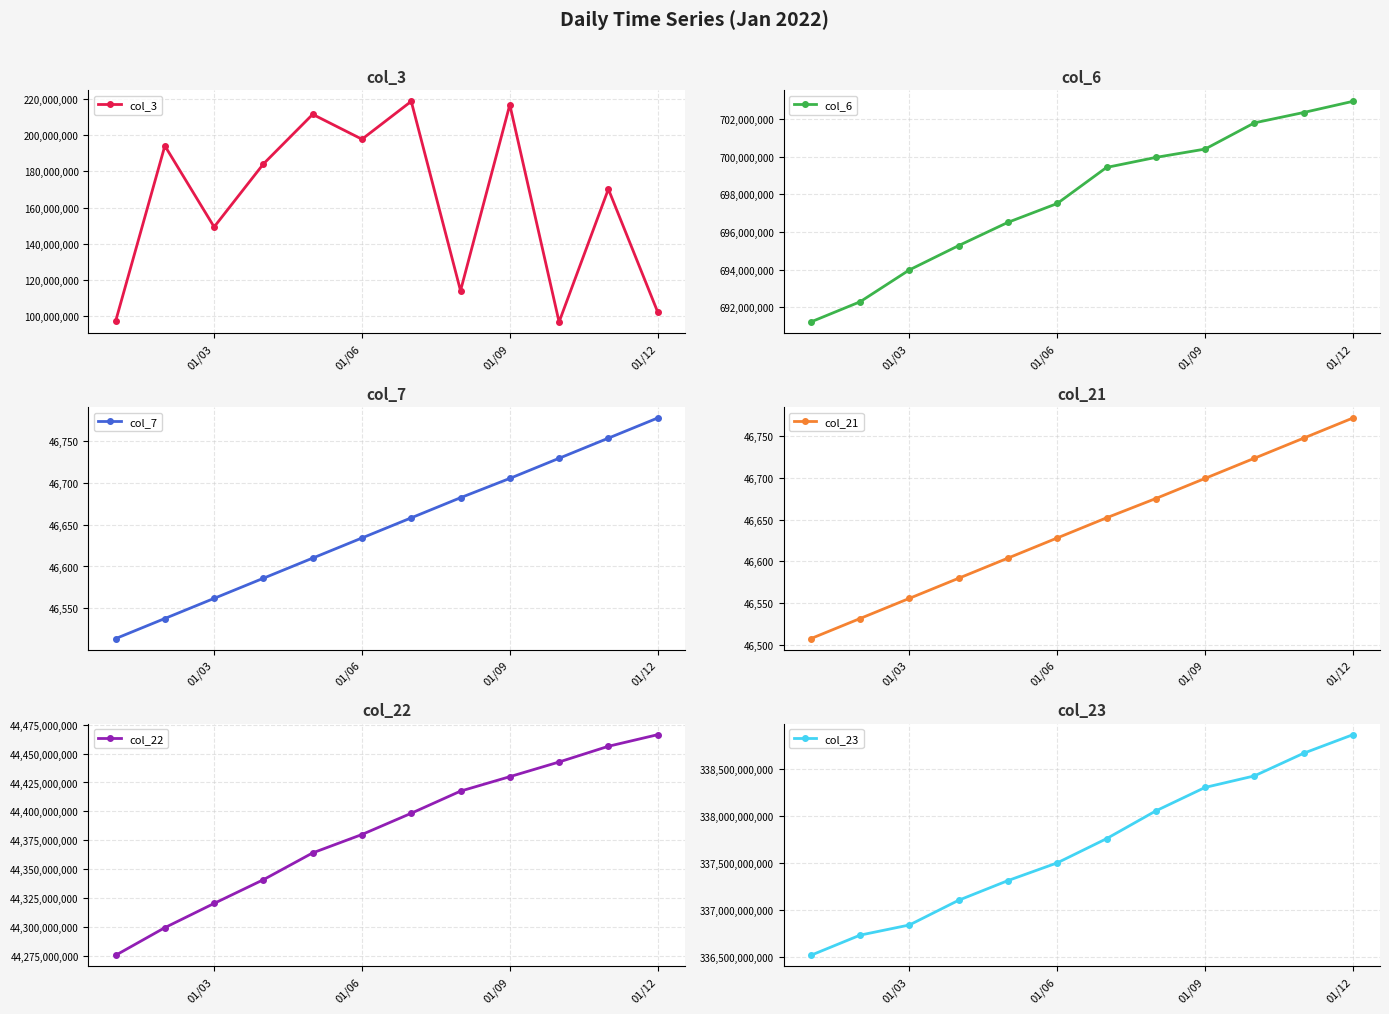

True or false: col_22 has more than 2 points higher than both neighbors.

False